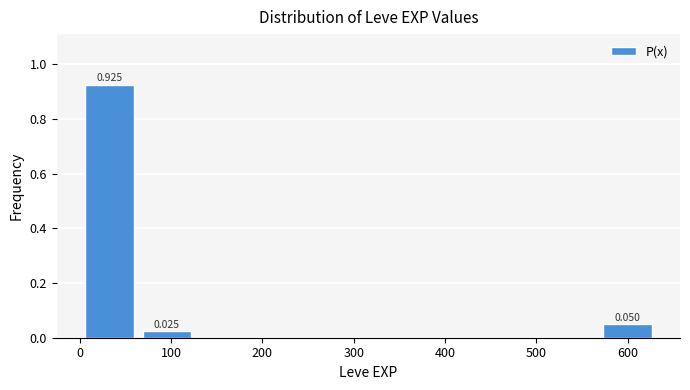

Over which range of the x-axis is the bar tallest?

1 to 64